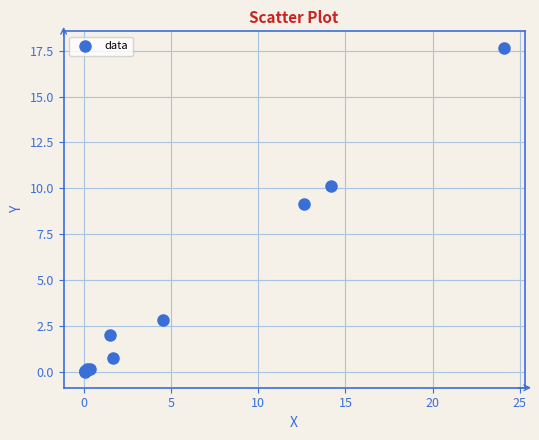

What Y value in the scatter plot is closest to 8?

9.1